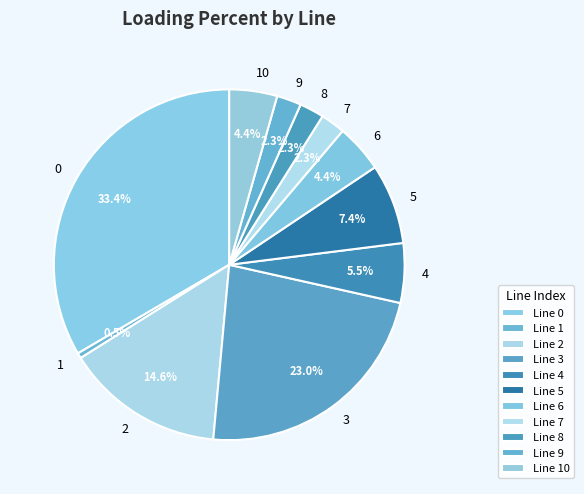

Between 8 and 3, which is larger?

3